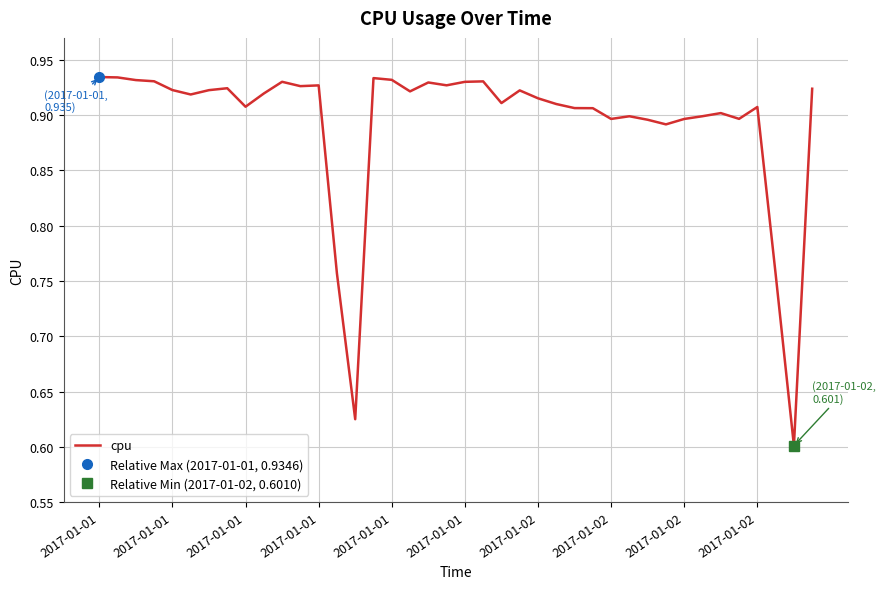

Between 23 and 11, which is larger?

11